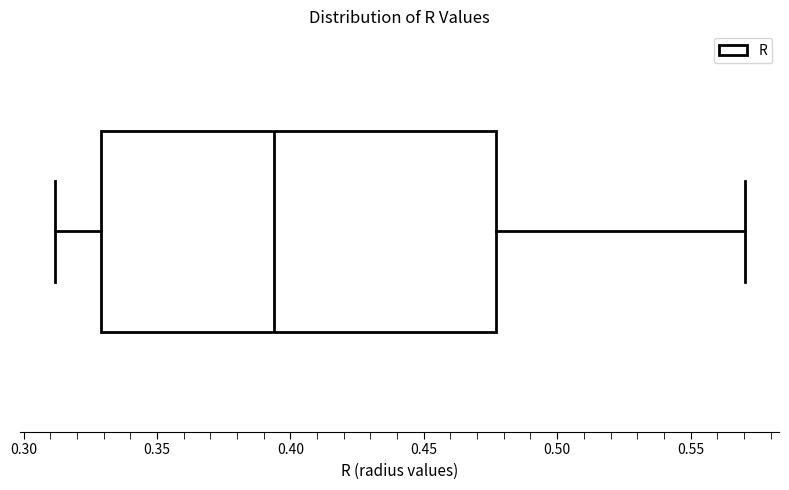

Transcribe this box plot: give where the median line is, the range the box spans, and where the two whiskers end, as read against the x-axis. The values are not printed on the chart, so give them approximately, as read against the axis.

median 0.395, box 0.330 to 0.475, whiskers 0.310 to 0.570